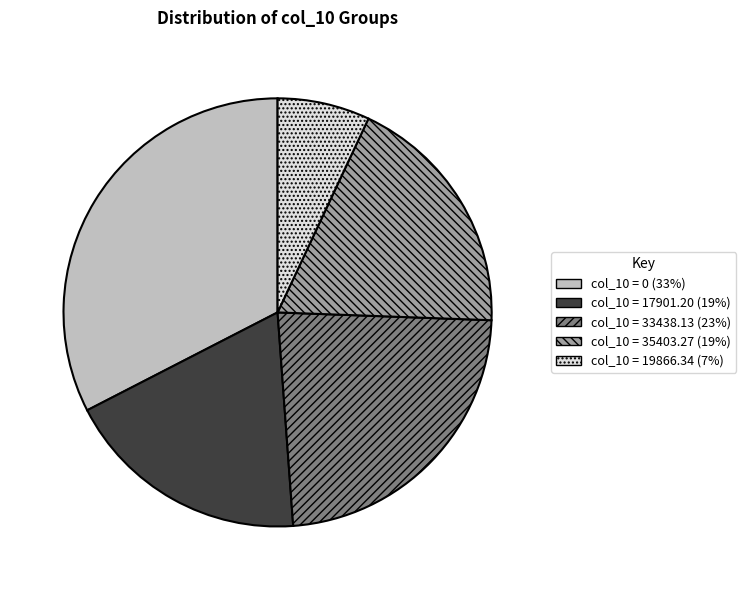

Is there any slice that represents more than half of the pie?

No